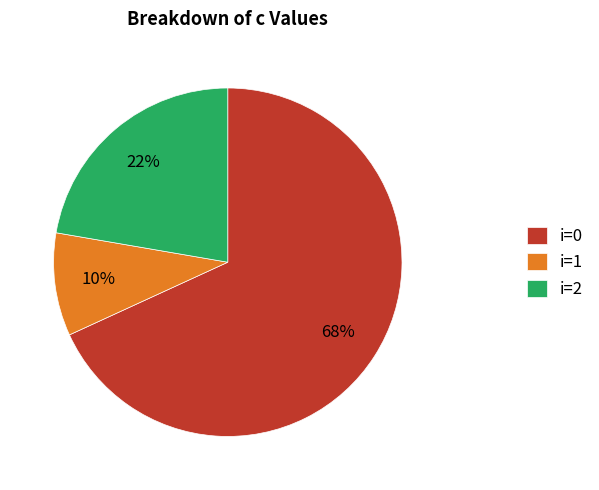

How many slices are in this pie chart?

3